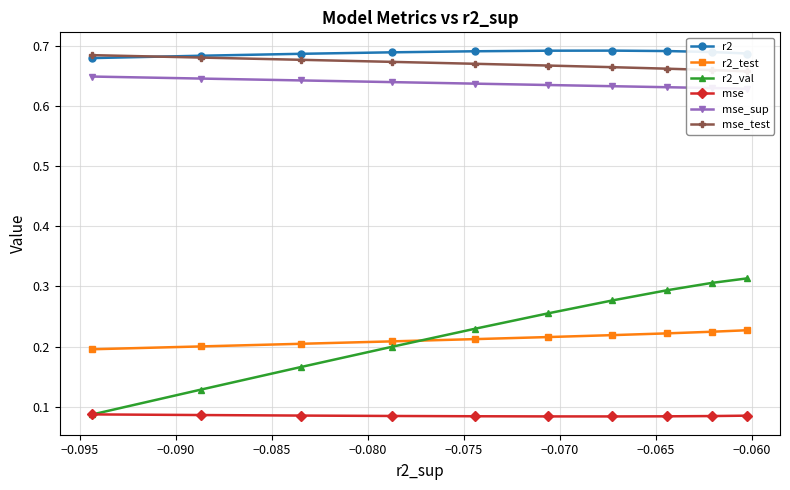

At how many categories does at least one series exceed 0?

10